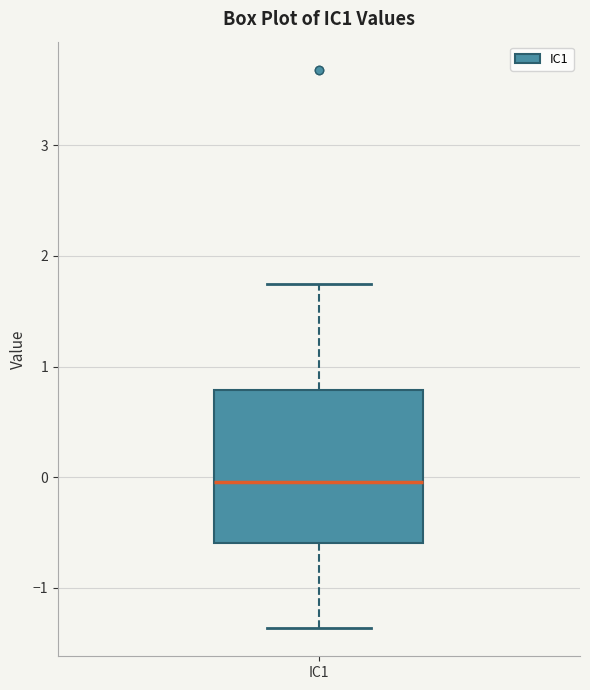

Read this box plot against the y-axis: the position of the median line, the range covered by the box, and the ends of both whiskers. The values are not printed on the chart, so give them approximately, as read against the axis.

median 0.0, box -0.6 to 0.8, whiskers -1.4 to 1.7